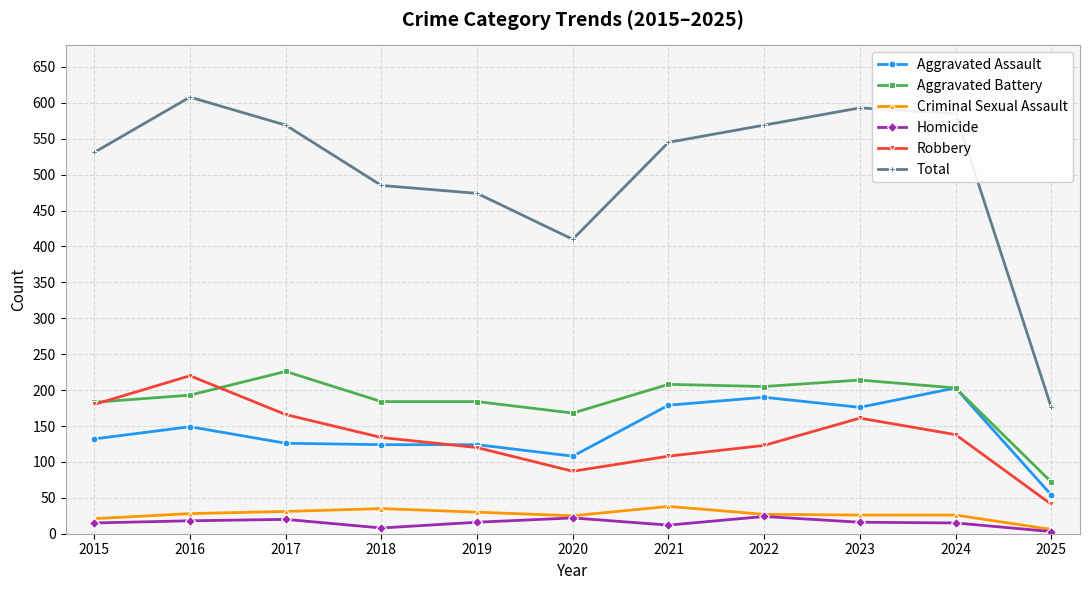

True or false: Homicide and Total cross at least once.

False